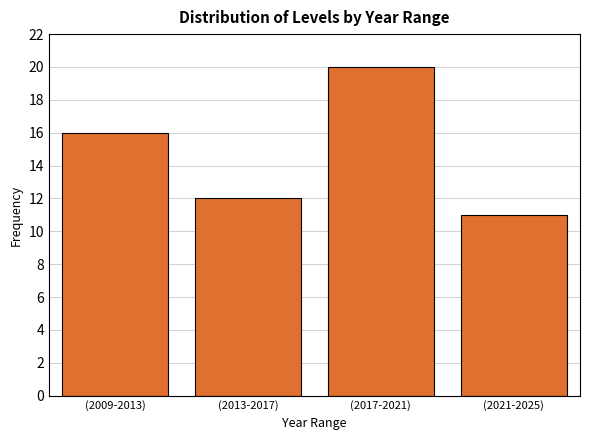

Reading left to right, transcribe all the data shown in this chart.

16	12	20	11